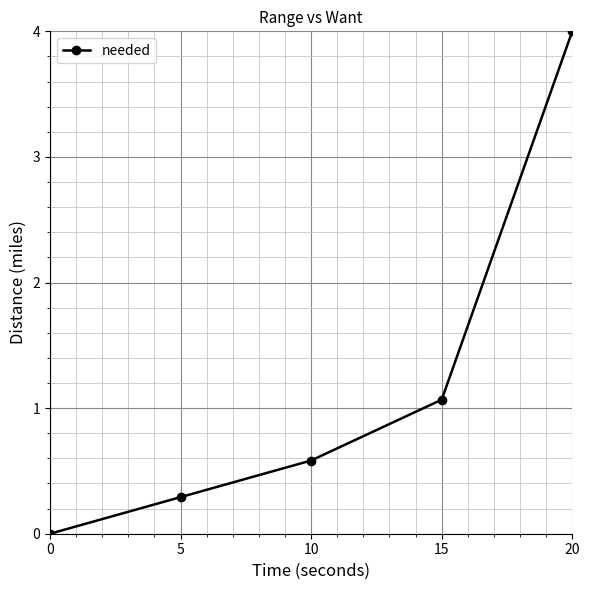

Reading right to left, extract all data points from this chart.

4.0	1.1	0.6	0.3	0.0